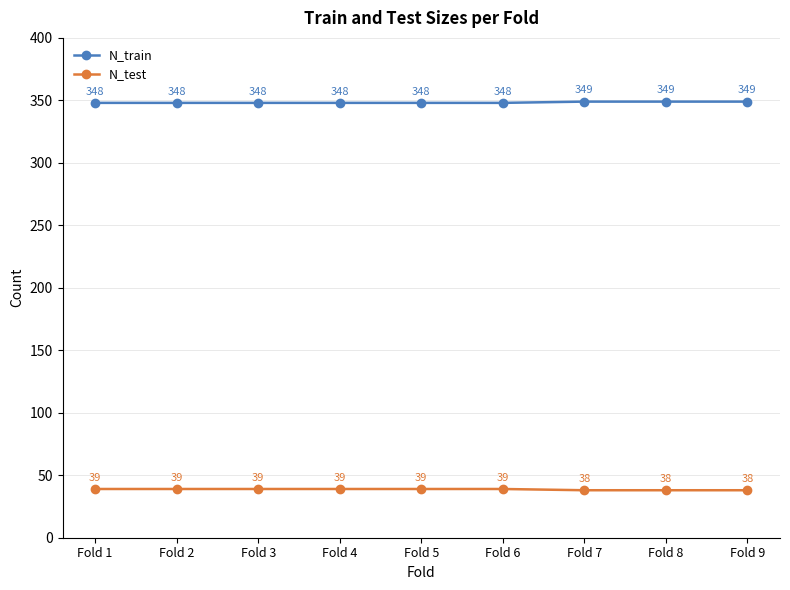

Is the value of N_train at Fold 1 greater than the value of N_test at Fold 2?

Yes